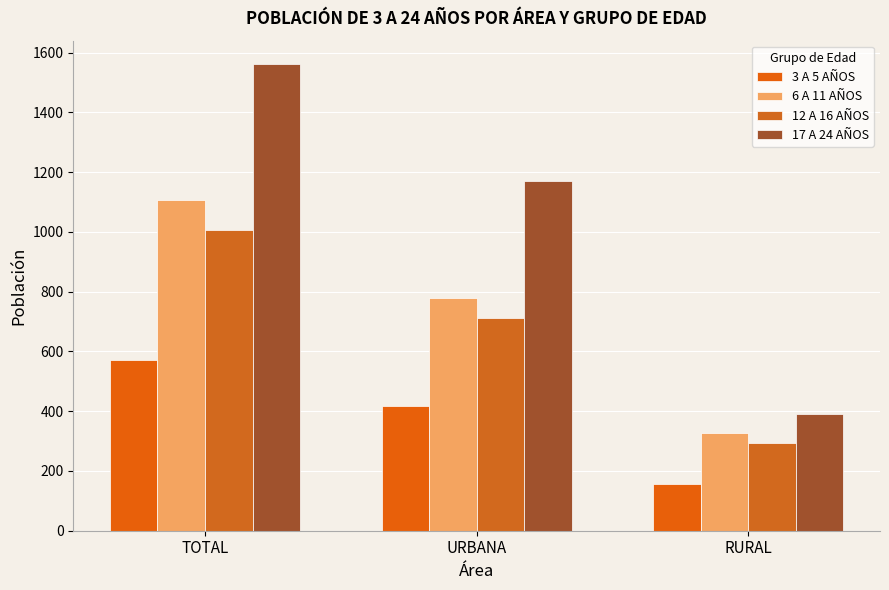

What are all the series names shown in the legend?

3 A 5 AÑOS, 6 A 11 AÑOS, 12 A 16 AÑOS, 17 A 24 AÑOS